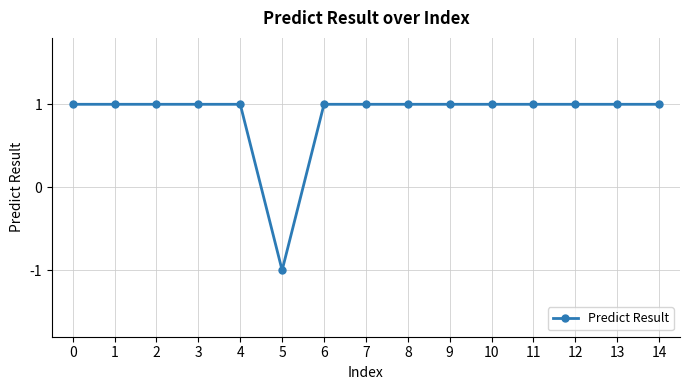

True or false: the data shows 2 at 14.

False